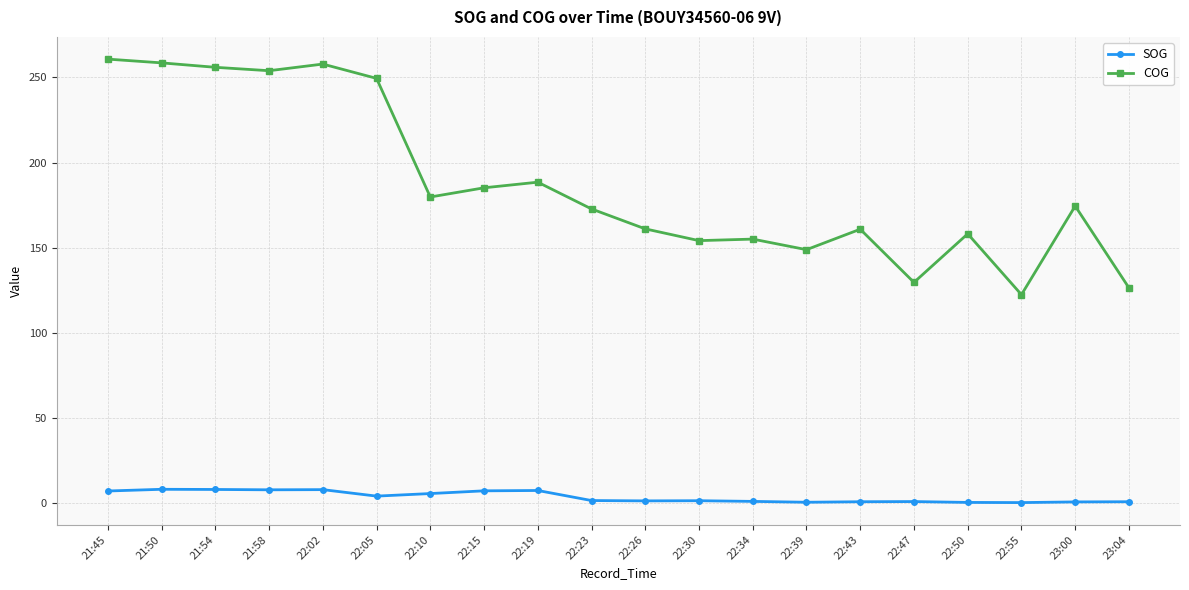

Read the SOG value at 22:50.

0.6